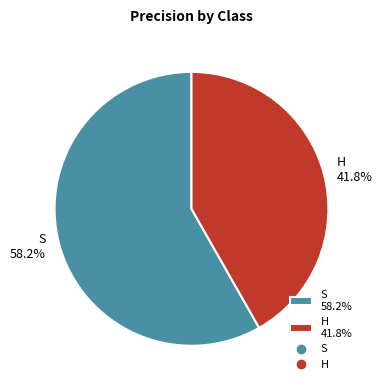

Combined, do H 41.8% and S 58.2% account for over 50%?

Yes